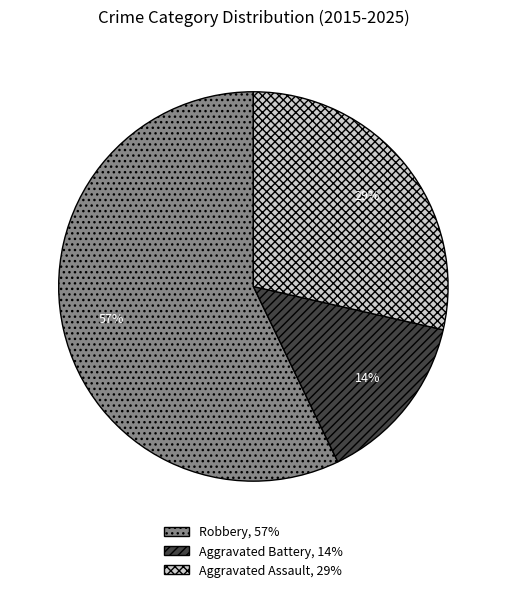

Approximately how many times larger is the value at Aggravated Assault compared to Robbery?

0.5